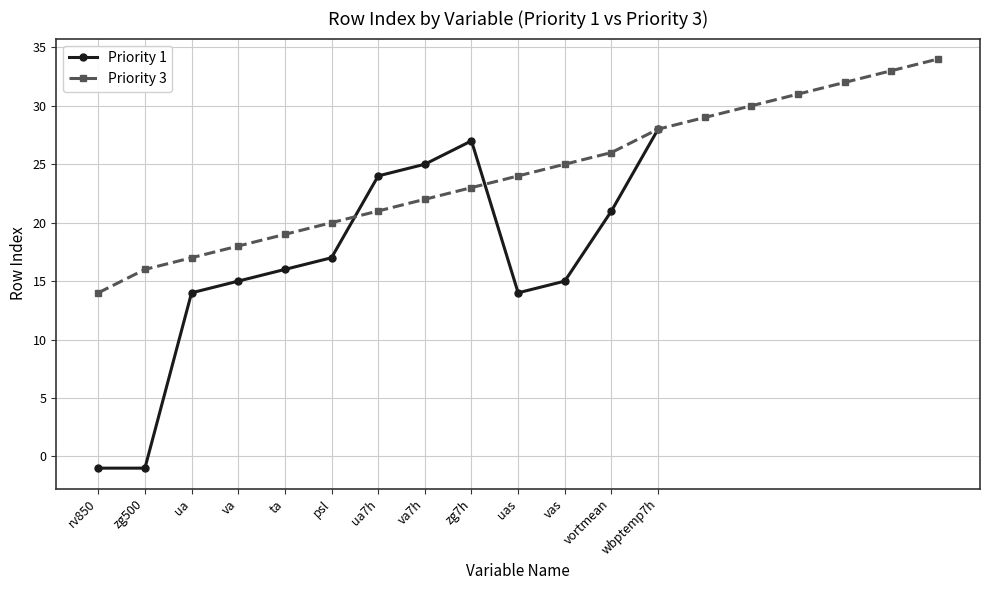

List the labels in order of value, smallest first.

rv850, zg500, ua, va, ta, psl, ua7h, va7h, zg7h, uas, vas, vortmean, wbptemp7h, 13, 14, 15, 16, 17, 18